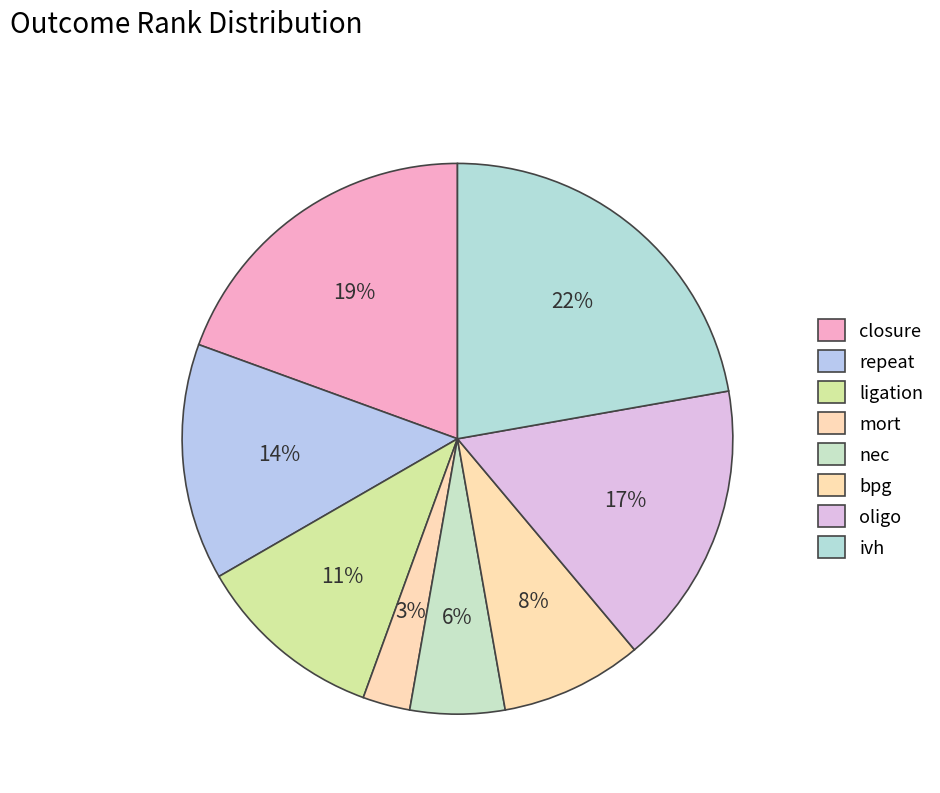

Which slice is the largest?

ivh